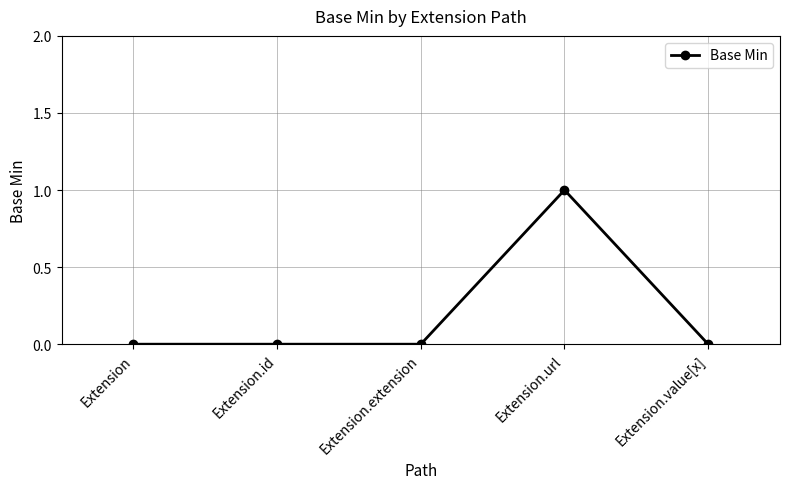

What position from the left is Extension.value[x]?

5